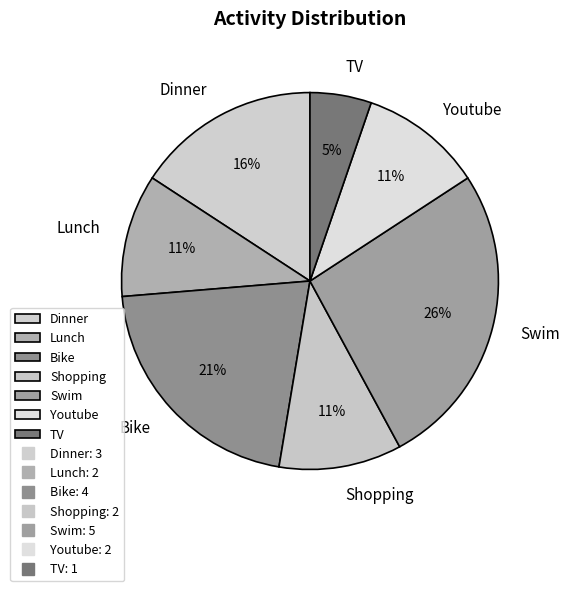

To the nearest percent, what is the difference between the largest and smallest slice percentages?

21%